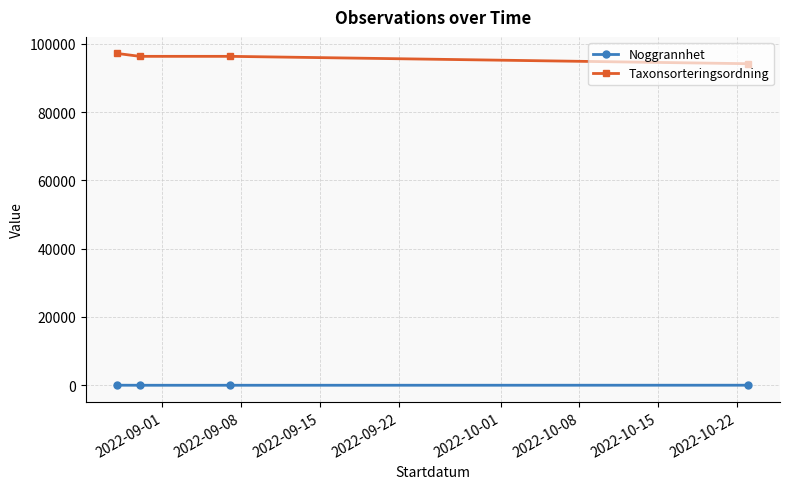

What is the maximum value shown in the chart?

97173.1